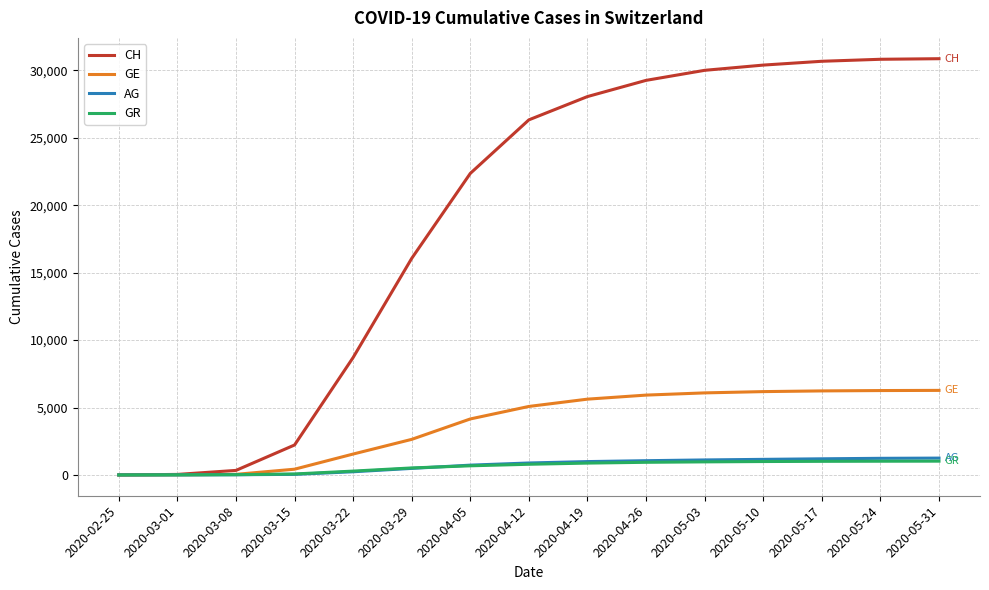

Between 2020-03-29 and 2020-04-12, which series saw the biggest shift?

CH